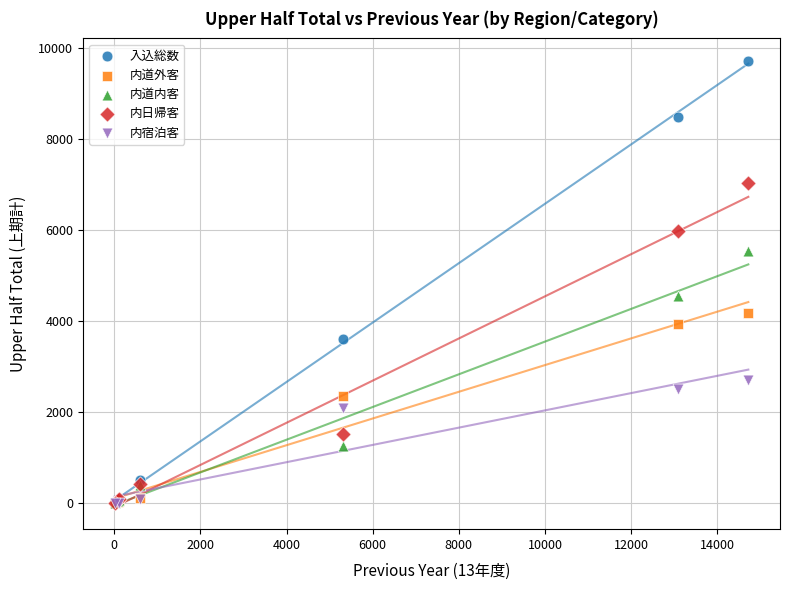

In the 入込総数 series, what Y value is closest to 4868?

3602.6